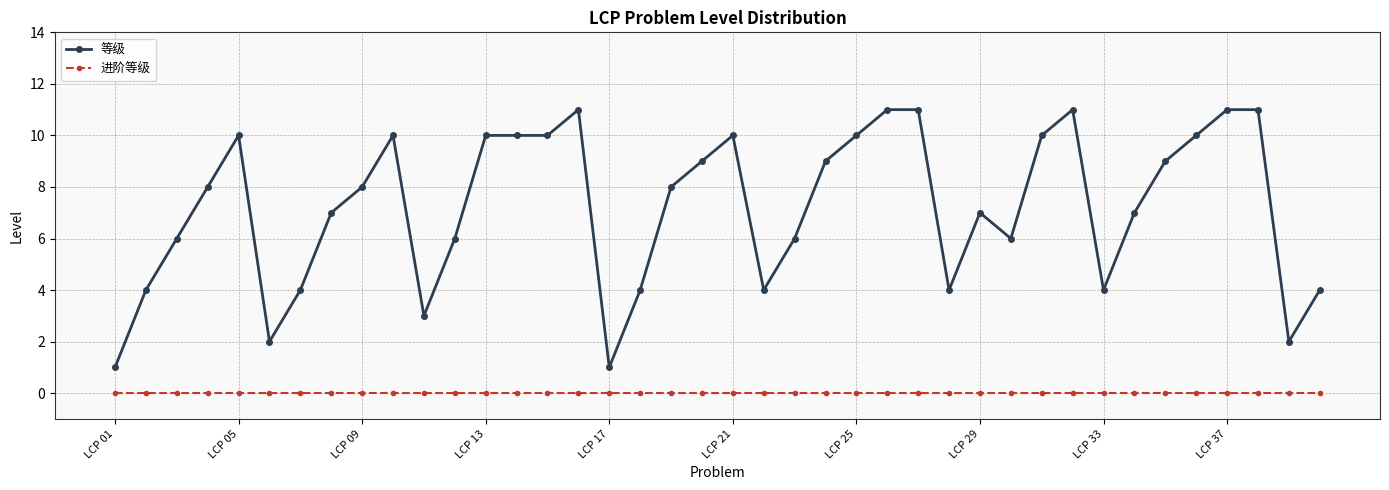

Which series has the largest range (max minus min)?

等级